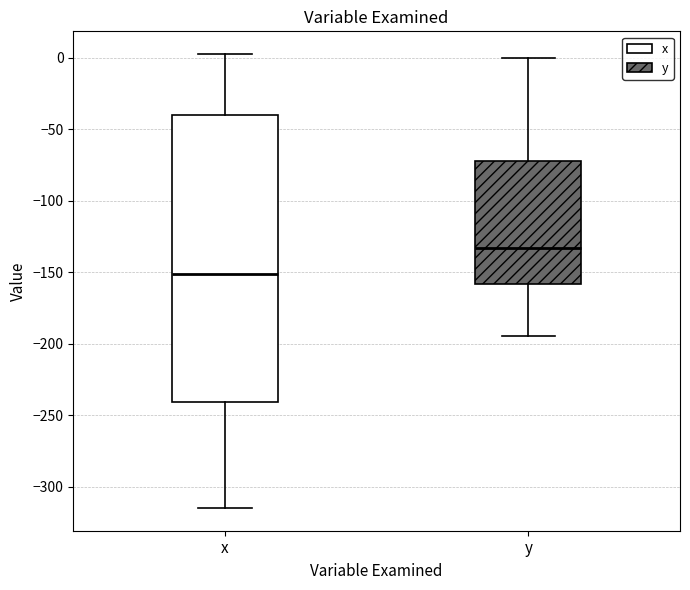

Reading left to right, transcribe this box plot: for each box, give where its median line is, the range the box spans, and where its two whiskers end, as read against the y-axis. The values are not printed on the chart, so give them approximately, as read against the axis.

x: median -150, box -240 to -40, whiskers -315 to 5
y: median -135, box -160 to -70, whiskers -195 to 0